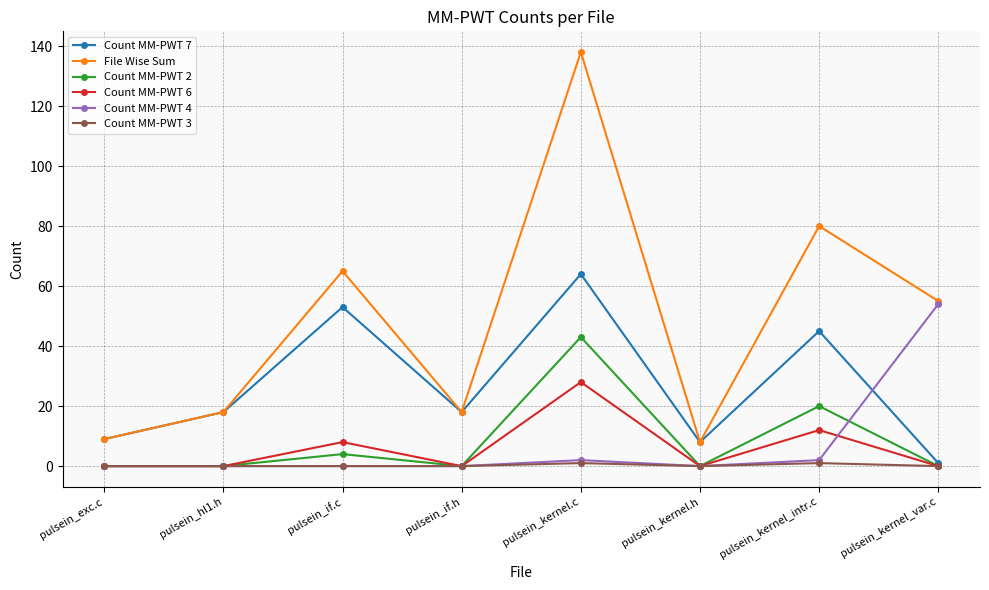

Which series has the widest spread of values?

File Wise Sum